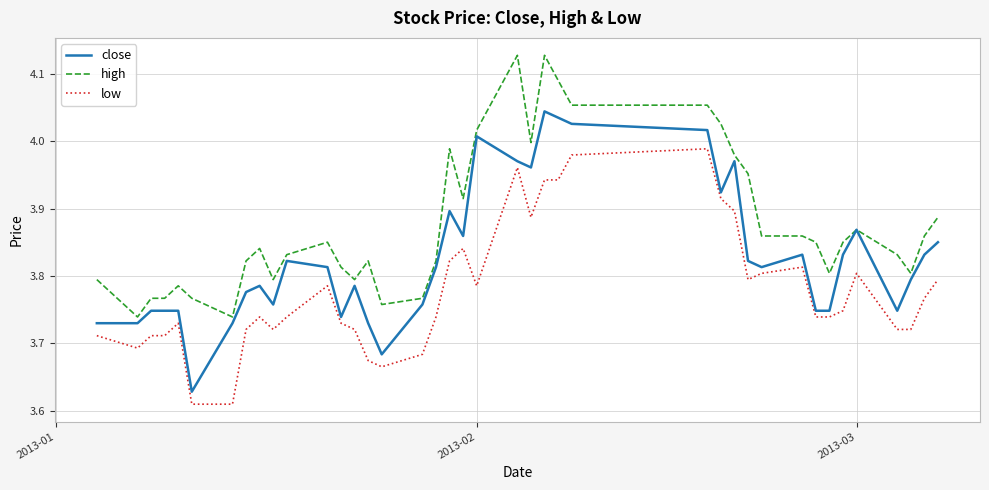

True or false: high has more than 2 points higher than both neighbors.

True